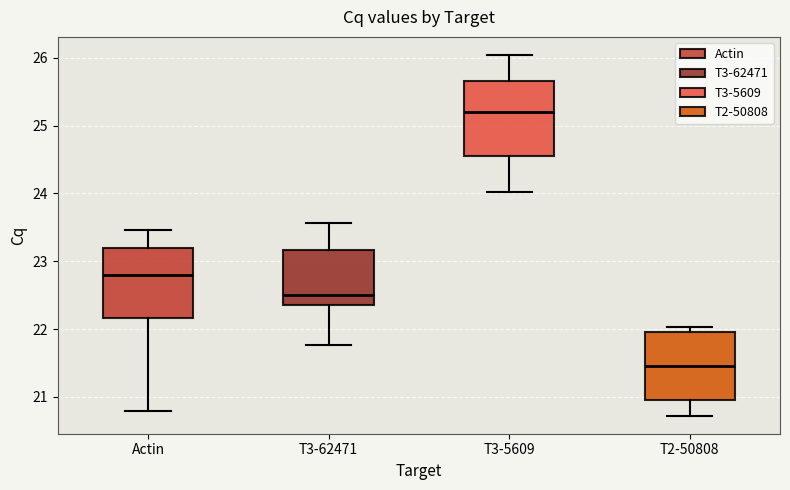

Reading left to right, read every box against the y-axis: the position of its median line, the range the box covers, and the ends of its whiskers. The values are not printed on the chart, so give them approximately, as read against the axis.

Actin: median 22.8, box 22.2 to 23.2, whiskers 20.8 to 23.5
T3-62471: median 22.5, box 22.4 to 23.2, whiskers 21.8 to 23.6
T3-5609: median 25.2, box 24.6 to 25.7, whiskers 24.0 to 26.0
T2-50808: median 21.5, box 21.0 to 22.0, whiskers 20.7 to 22.0 (just above the box's upper edge)